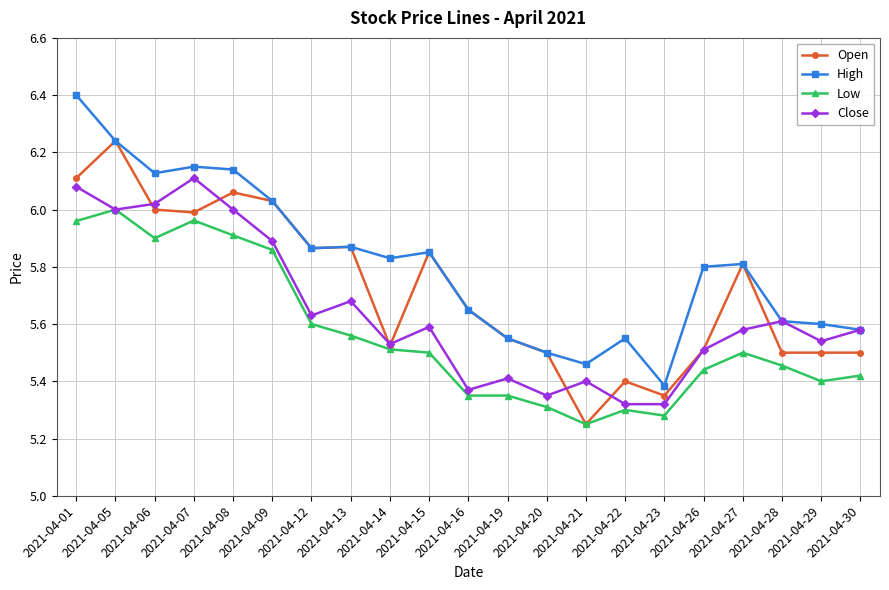

True or false: Low has more than 2 points higher than both neighbors.

True